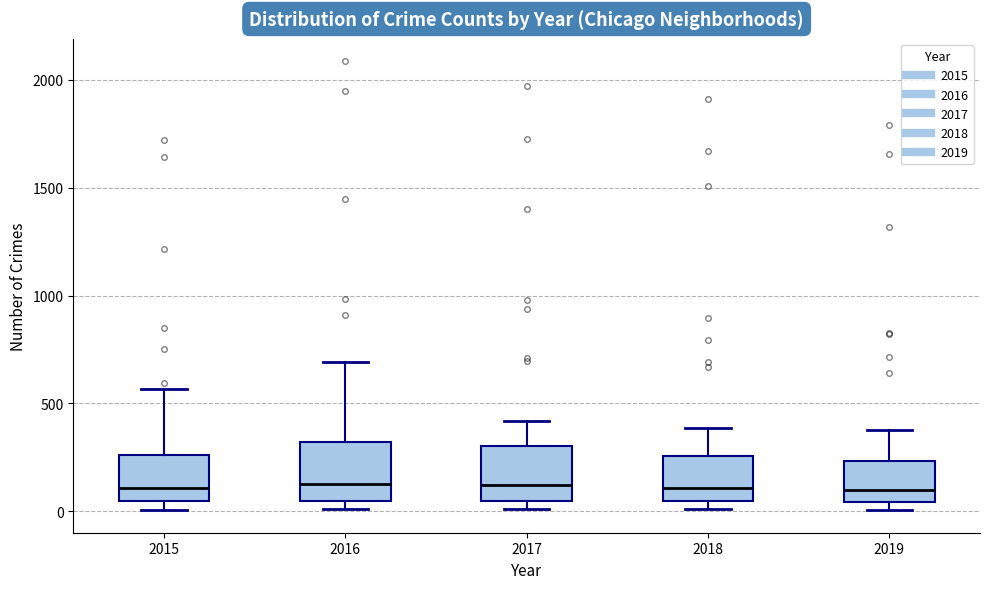

Where does the median line of the box at x = 2019 sit on the y-axis? The values are not printed on the chart, so give them approximately, as read against the axis.

100